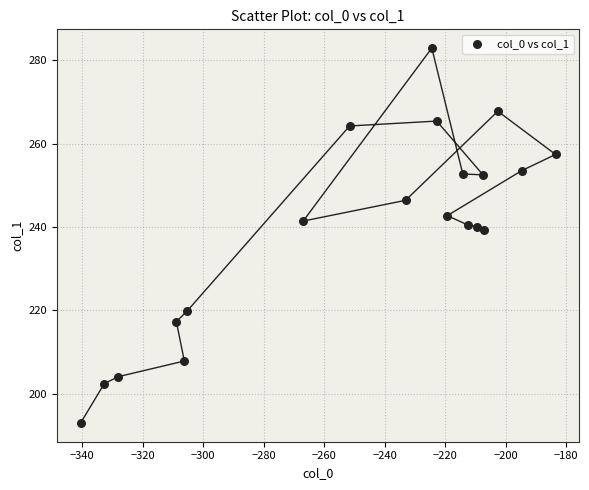

What is the range of Y values (max minus min)?

90.0